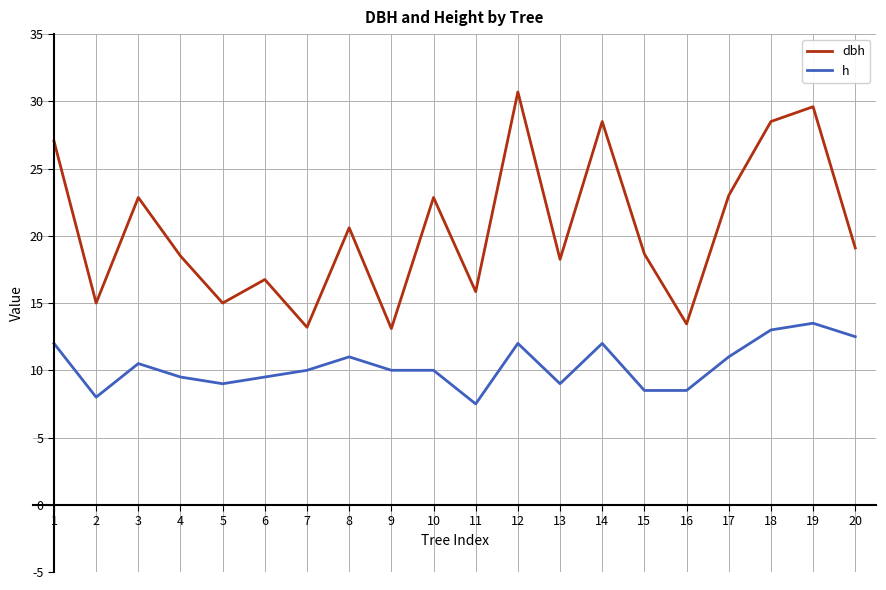

True or false: h and dbh cross at least once.

False